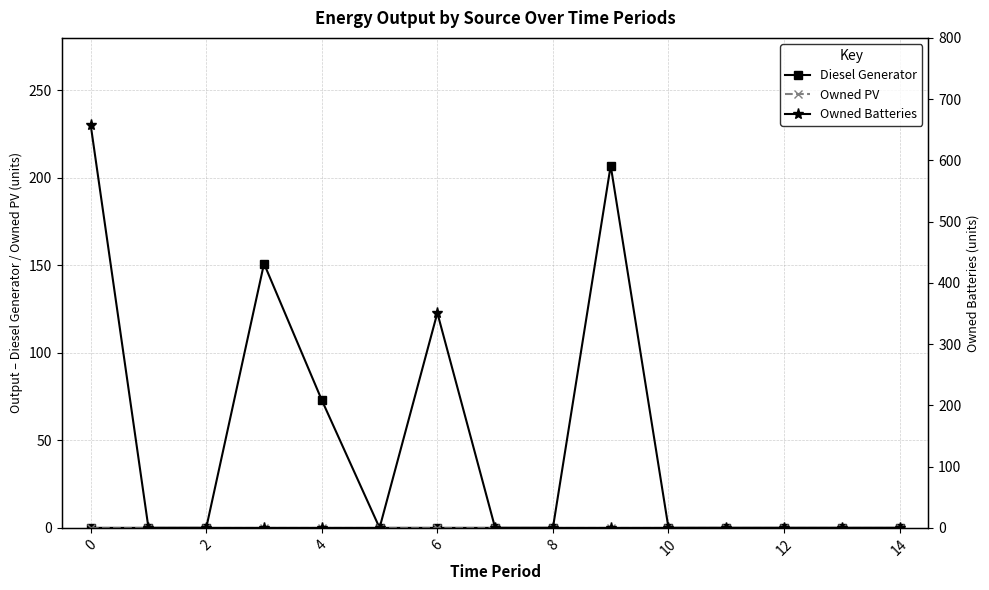

True or false: Diesel Generator has a value of 83 at 8.

False